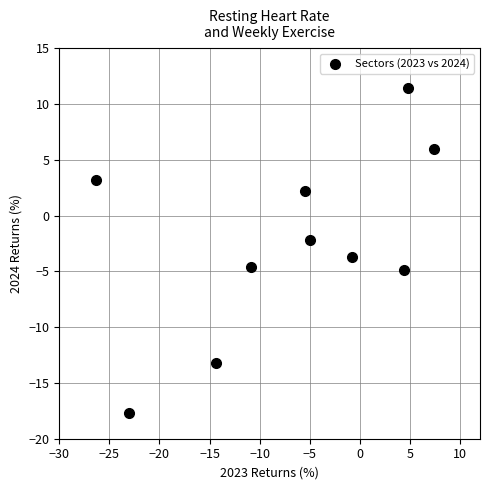

What is the range of X values (max minus min)?

33.7